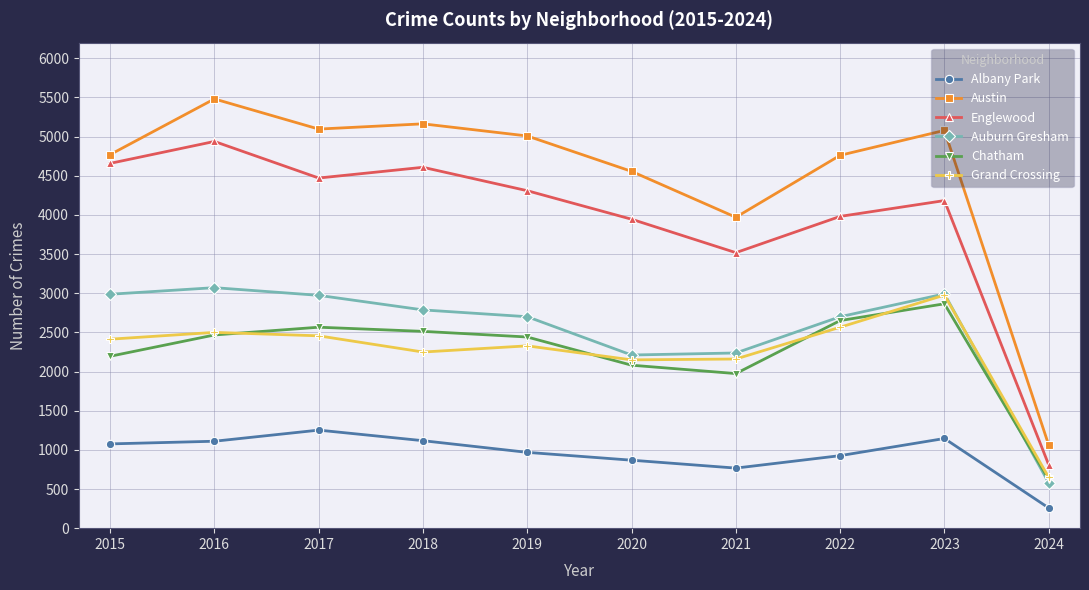

What are all the series names shown in the legend?

Albany Park, Austin, Englewood, Auburn Gresham, Chatham, Grand Crossing